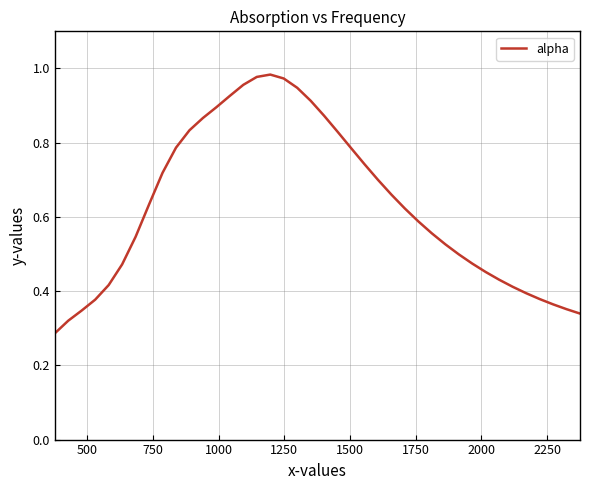

Is this an area chart (filled region under the line)?

No